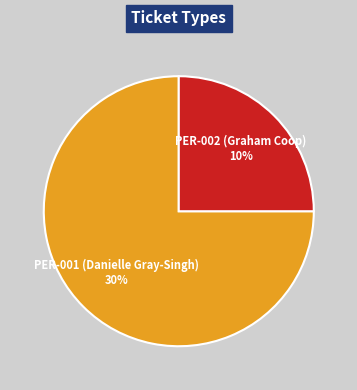

Do PER-002 (Graham Coop) and PER-001 (Danielle Gray-Singh) together represent more than half of the pie?

Yes